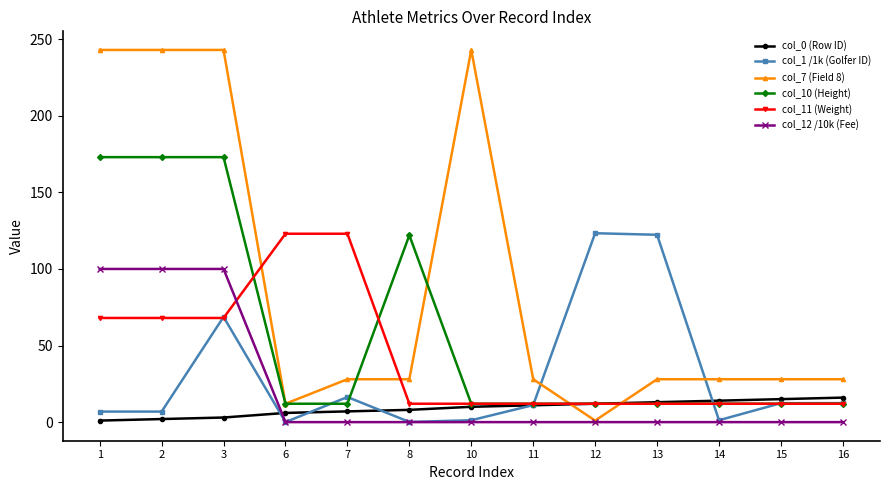

At which label does col_7 (Field 8) reach its minimum?

12